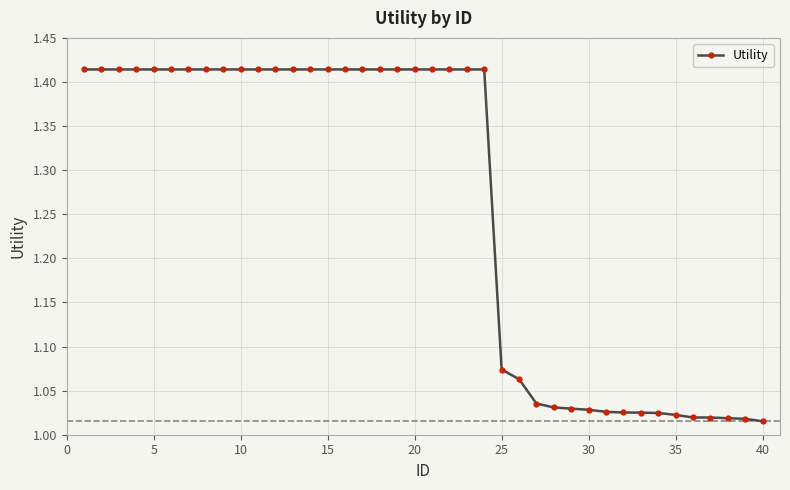

What is the sum of all values?

50.4